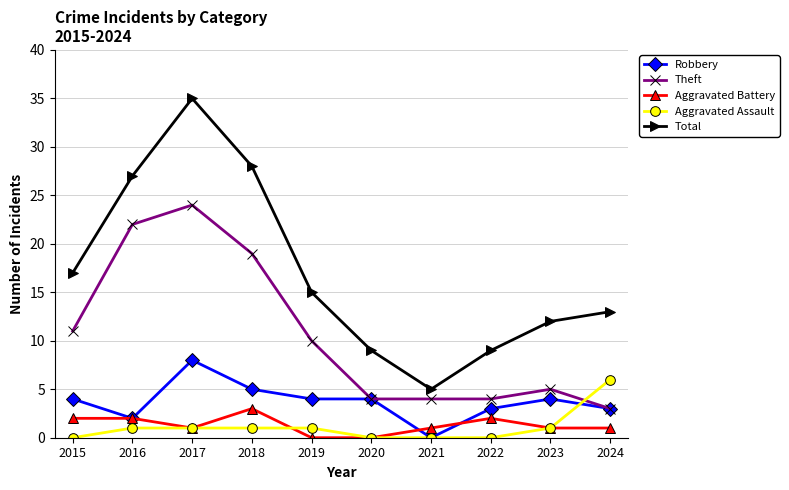

What is the spread (max minus min) of values at 2020?

9